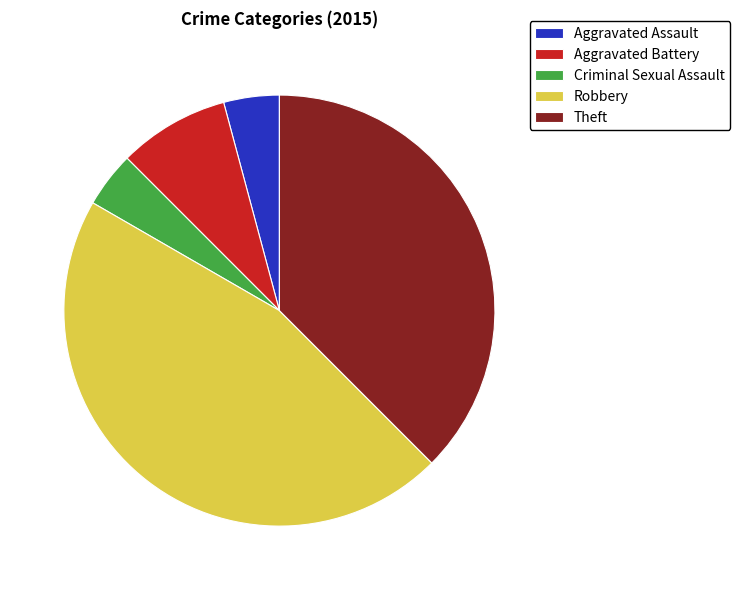

Is Criminal Sexual Assault the majority of the pie?

No